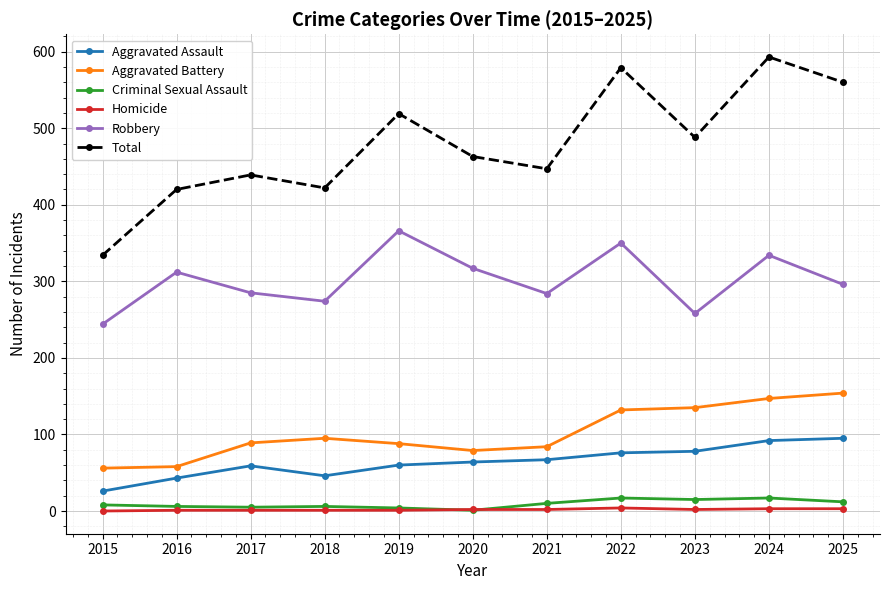

What is the maximum value for Total?

593